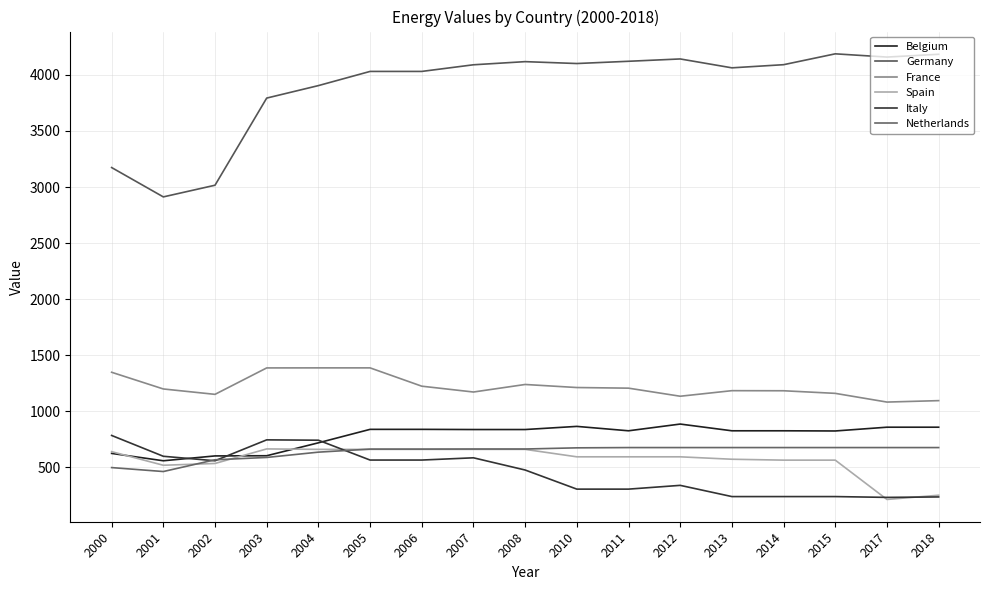

What is the sum of all Germany values?

66111.2